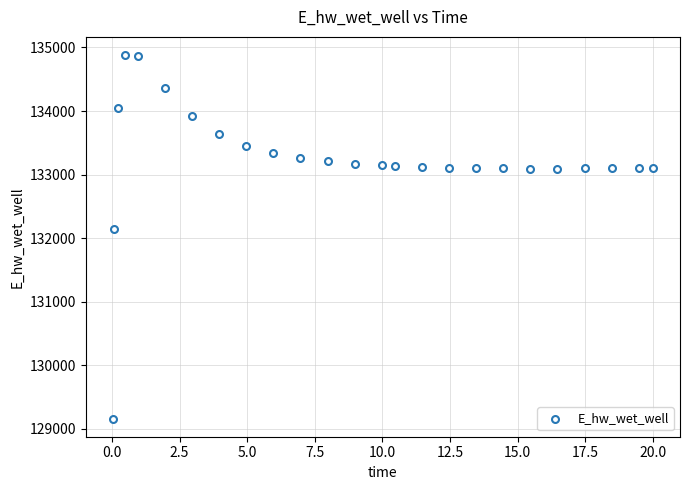

What is the range of X values (max minus min)?

20.0